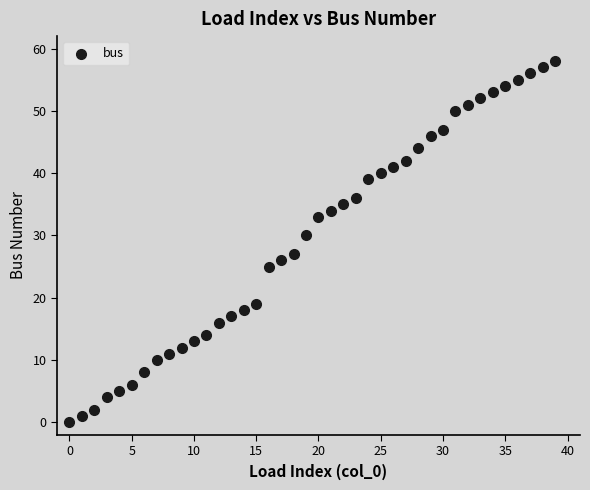

What Y value in the scatter plot is closest to 29?

30